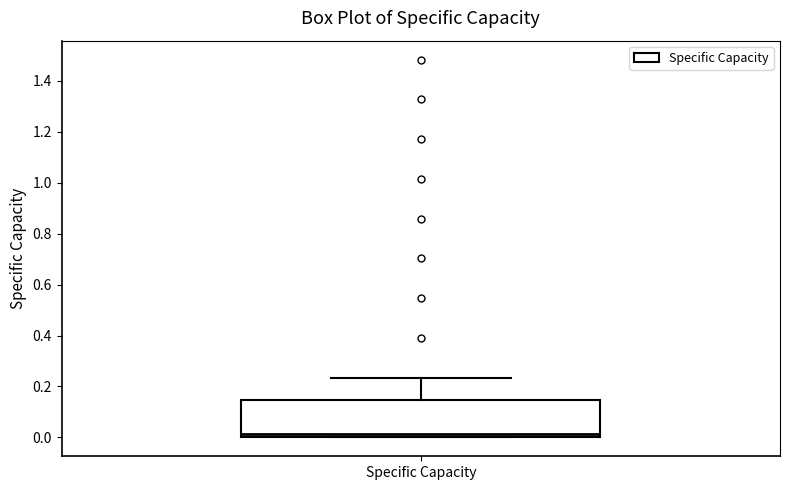

Transcribe this box plot: give where the median line is, the range the box spans, and where the two whiskers end, as read against the y-axis. The values are not printed on the chart, so give them approximately, as read against the axis.

median 0.02, box 0.00 to 0.14, whiskers 0.00 to 0.24